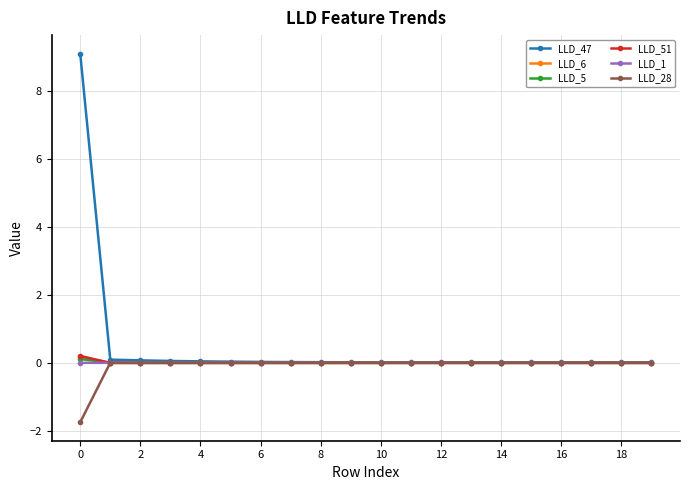

Is this an area chart (filled region under the line)?

No